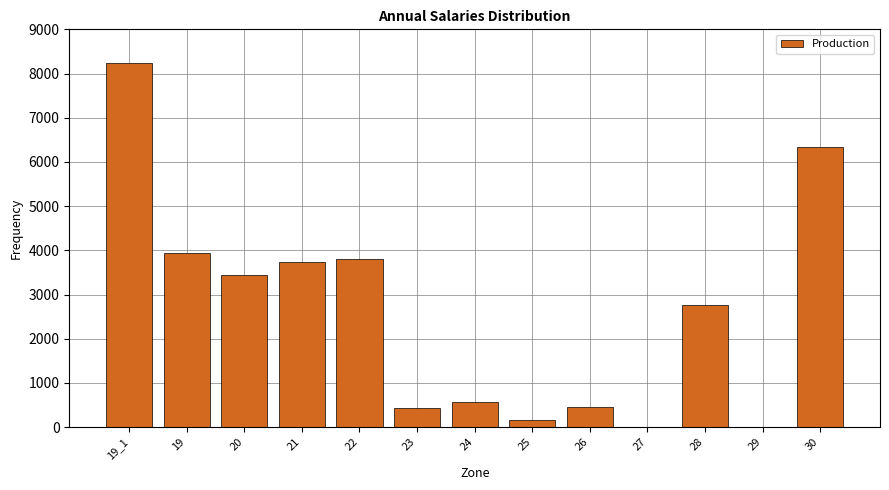

What is the change in value from 23 to 29?

-443